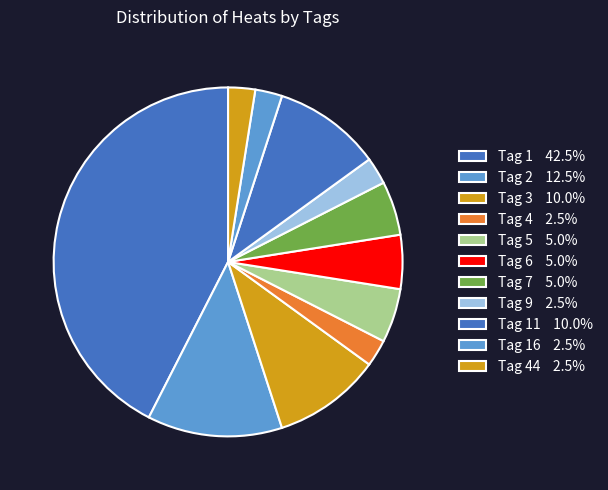

Count the number of slices in the pie.

11